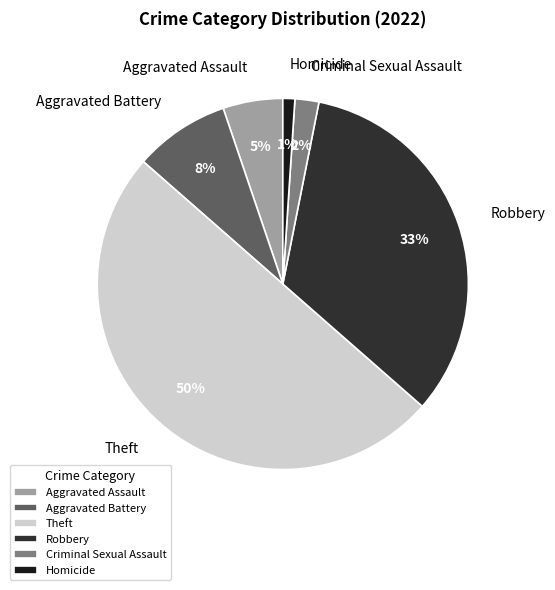

Is it true that Theft is 50% of the pie?

True